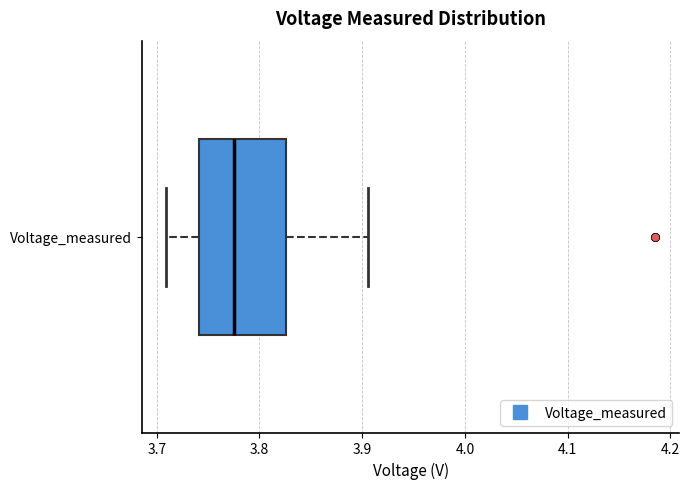

Read this box plot against the x-axis: the position of the median line, the range covered by the box, and the ends of both whiskers. The values are not printed on the chart, so give them approximately, as read against the axis.

median 3.78, box 3.74 to 3.83, whiskers 3.71 to 3.91